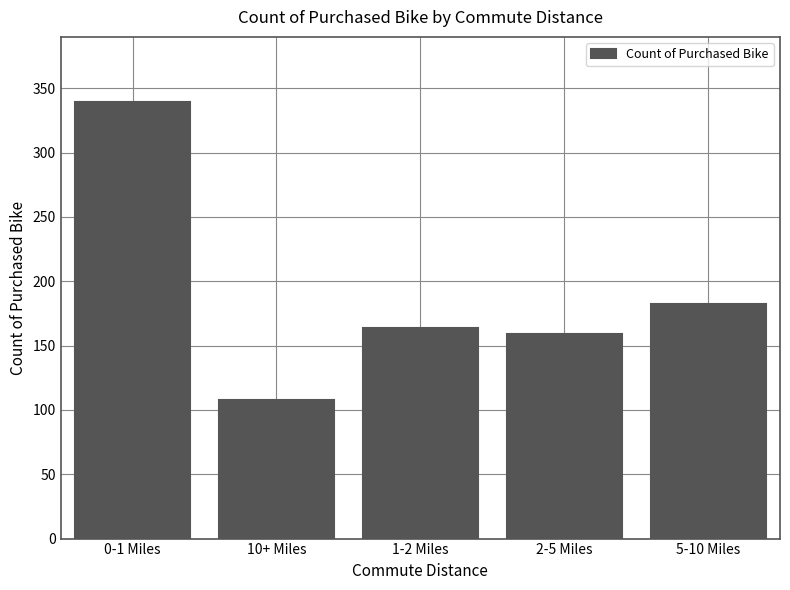

Reading left to right, list all the values displayed in this chart.

339	108	164	159	182